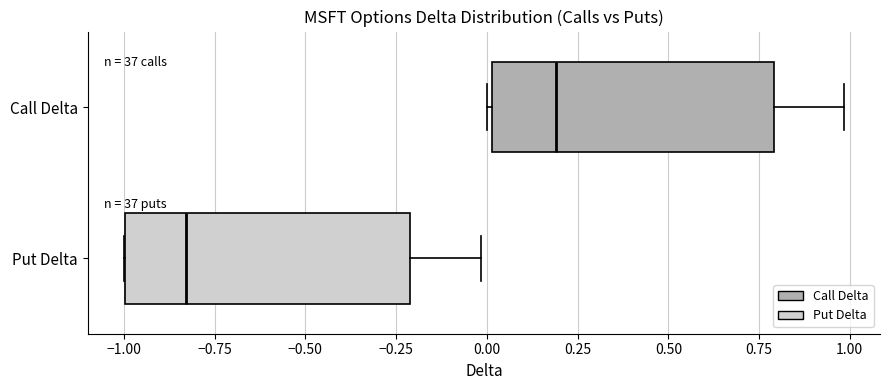

Reading bottom to top, transcribe this box plot: for each box, give where its median line is, the range the box spans, and where its two whiskers end, as read against the x-axis. The values are not printed on the chart, so give them approximately, as read against the axis.

Put Delta: median -0.85, box -1.00 to -0.20, whiskers -1.00 to 0.00
Call Delta: median 0.20, box 0.00 to 0.80, whiskers 0.00 to 1.00